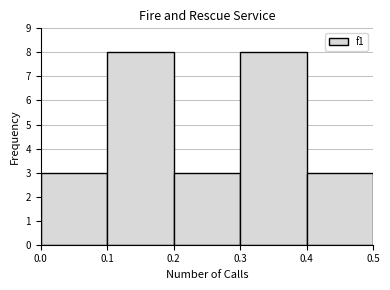

What is the height of the bar covering 0.1 to 0.2 on the x-axis? The values are not printed on the chart, so give them approximately, as read against the axis.

8